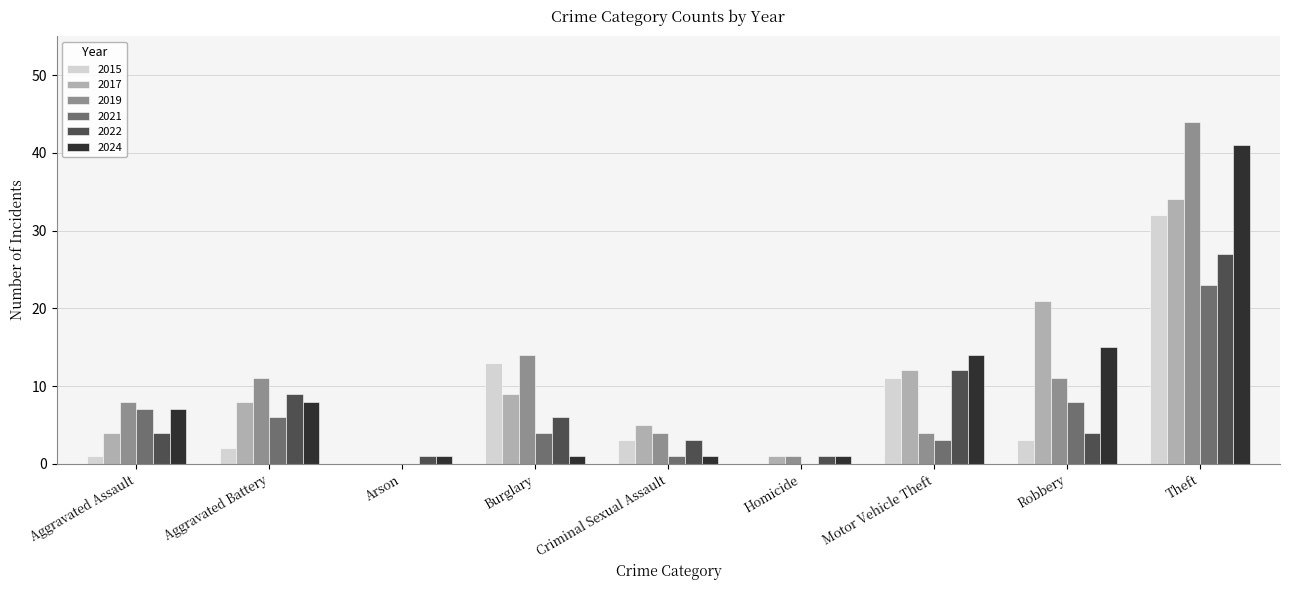

Are the bars horizontal?

No